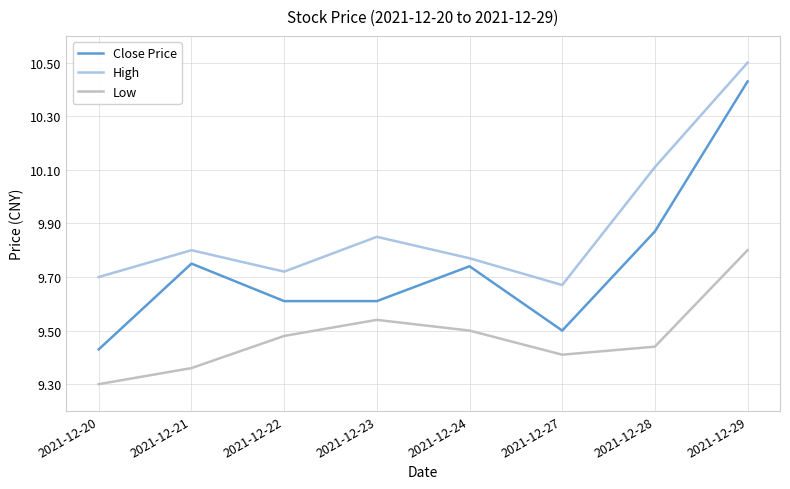

Is it true that Low equals 14.3 at 2021-12-29?

False